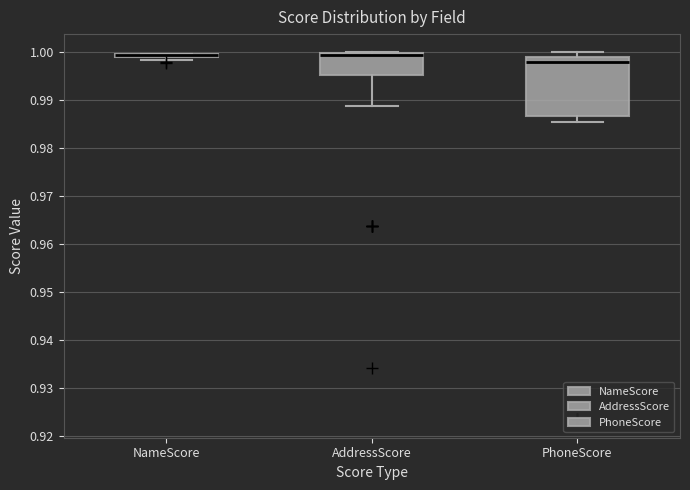

Where is the upper edge of the box for AddressScore on the y-axis? The values are not printed on the chart, so give them approximately, as read against the axis.

1.000